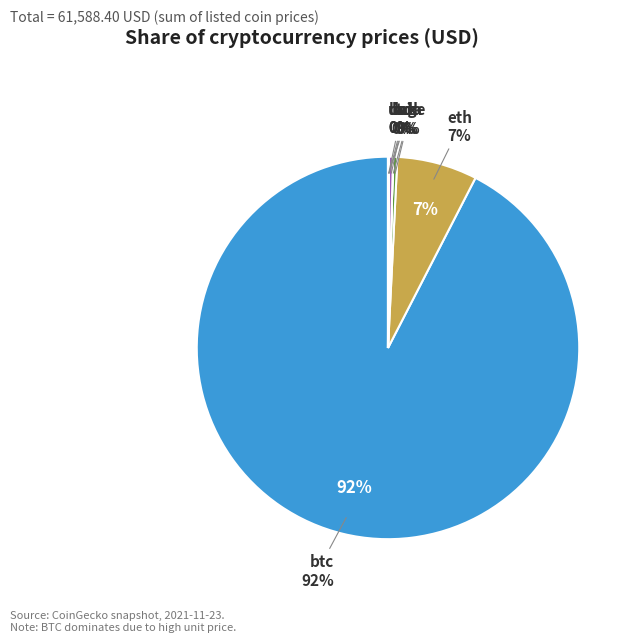

Which slice is the largest?

btc